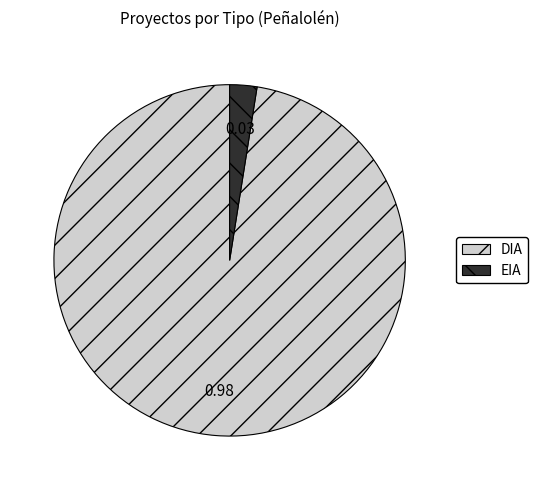

Which category has the smallest portion of the pie?

EIA